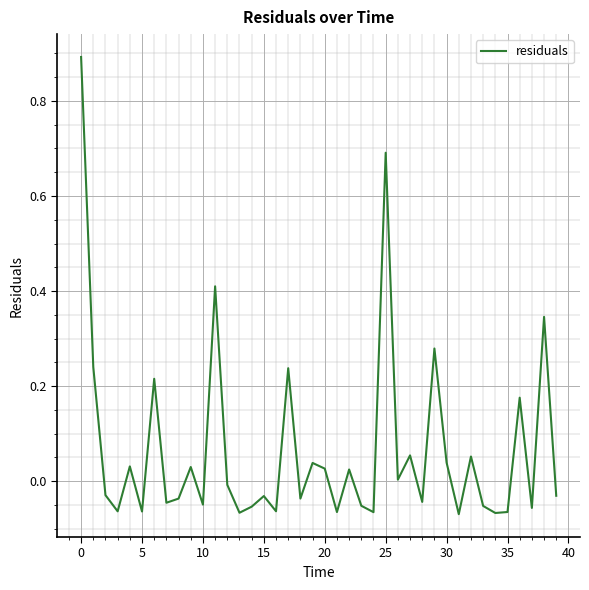

What is the greatest value displayed?

0.9